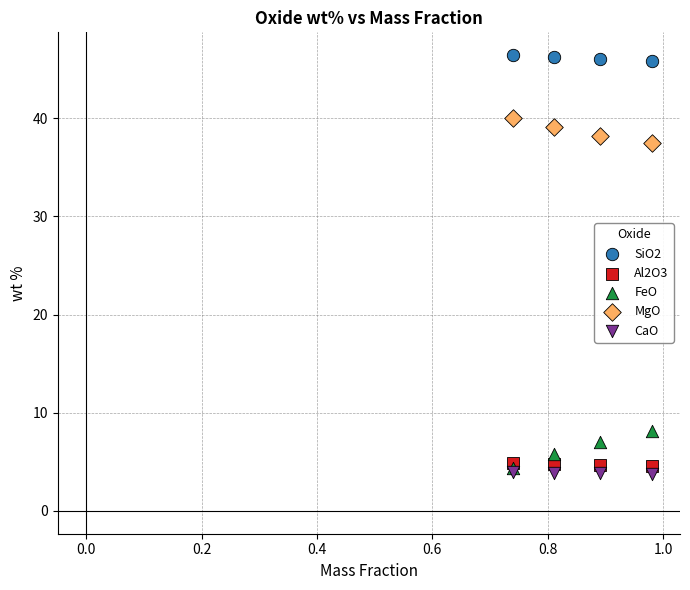

What are all the series names shown in the legend?

SiO2, Al2O3, FeO, MgO, CaO